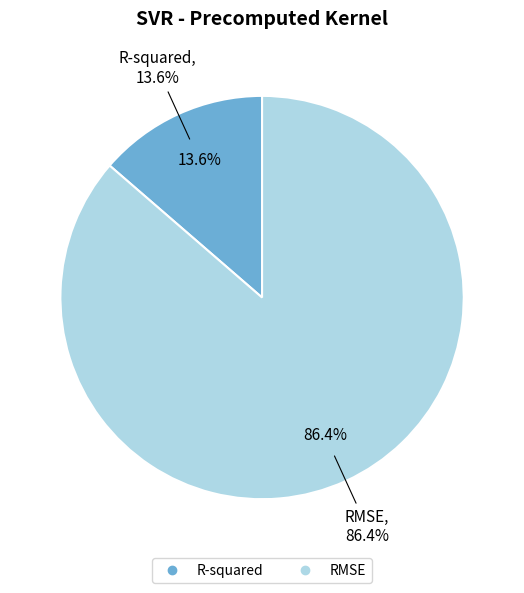

Count the number of slices in the pie.

2